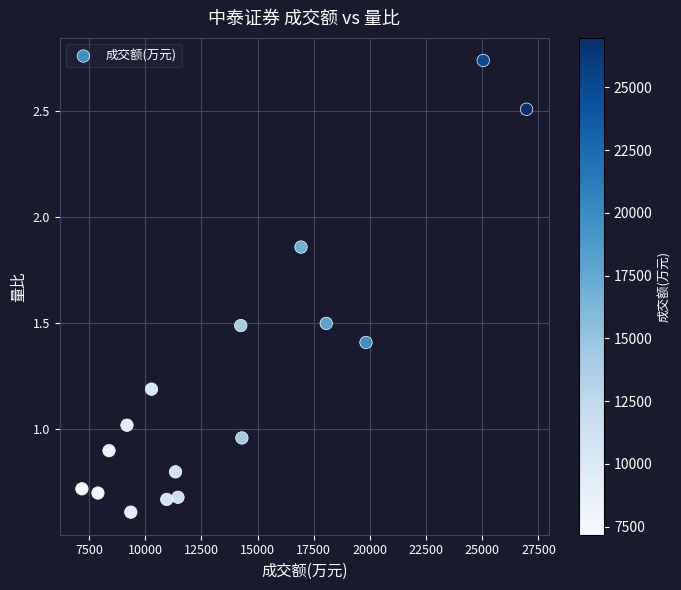

What is the range of Y values (max minus min)?

2.1